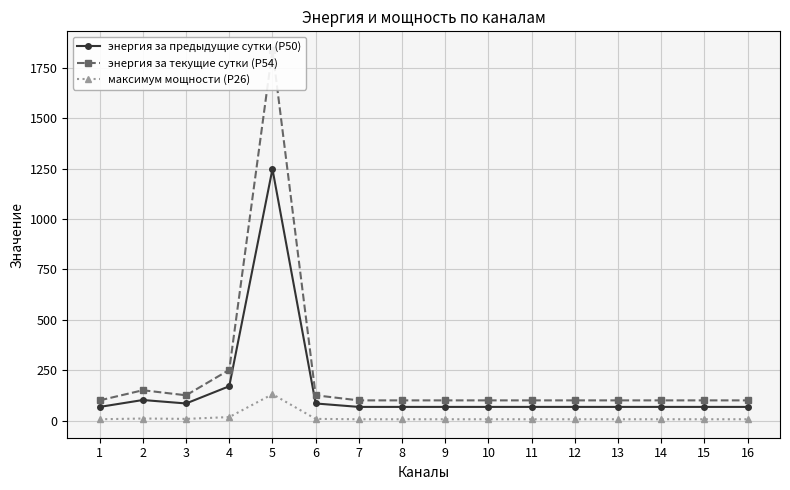

The энергия за предыдущие сутки (Р50) series shows 24.5 at 6. True or false?

False